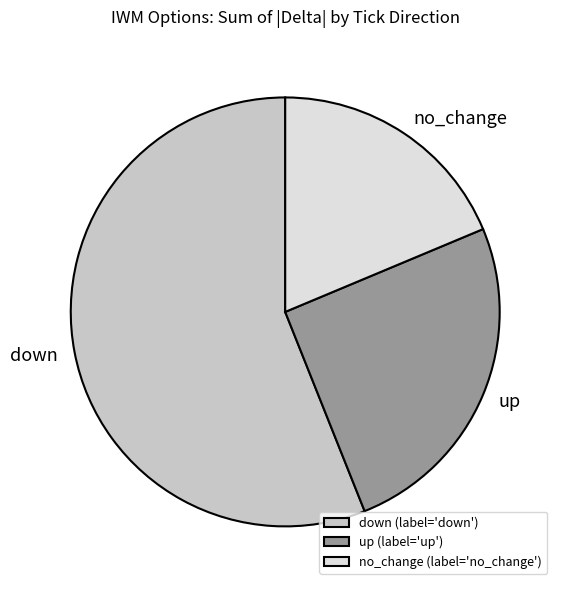

Does down account for over 50% of the chart?

Yes